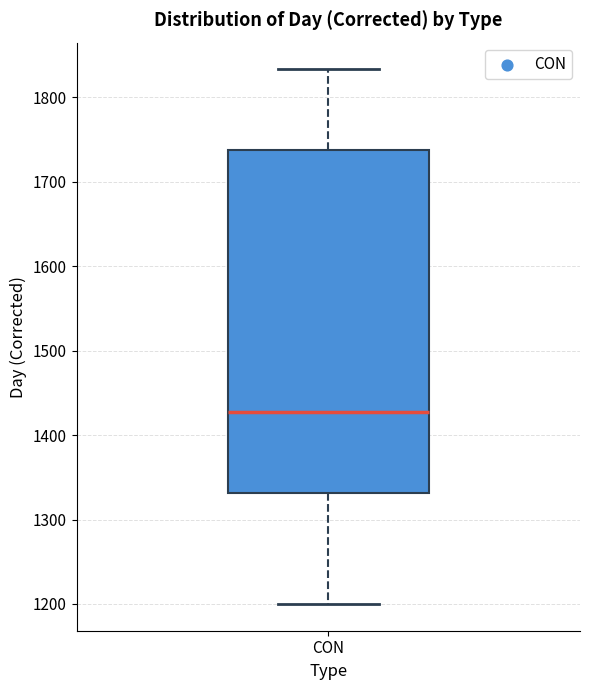

Where is the lower edge of the box for CON on the y-axis? The values are not printed on the chart, so give them approximately, as read against the axis.

1330